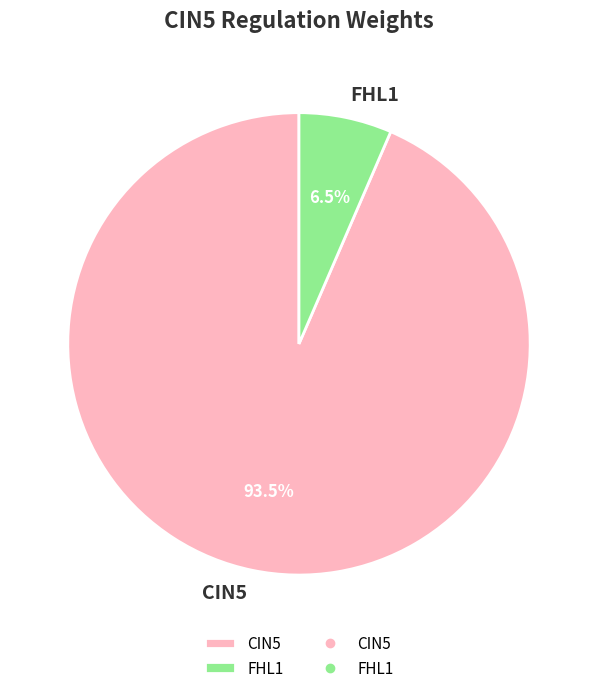

To the nearest percent, what is the average slice percentage?

50%